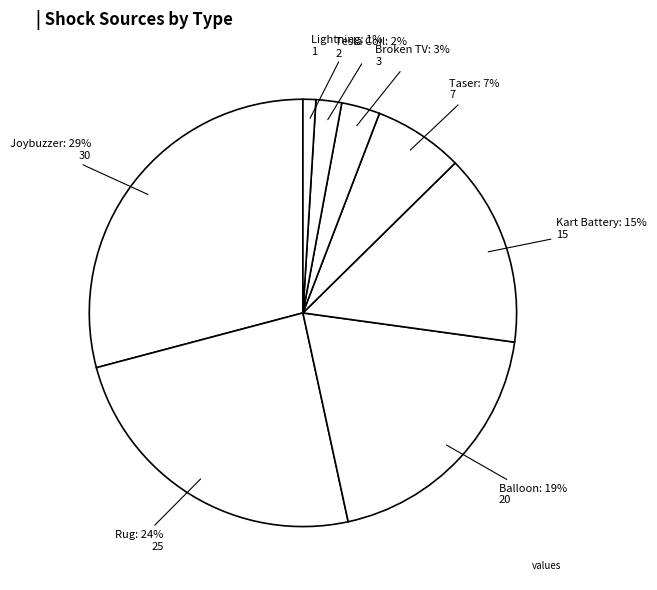

Count the number of slices in the pie.

8